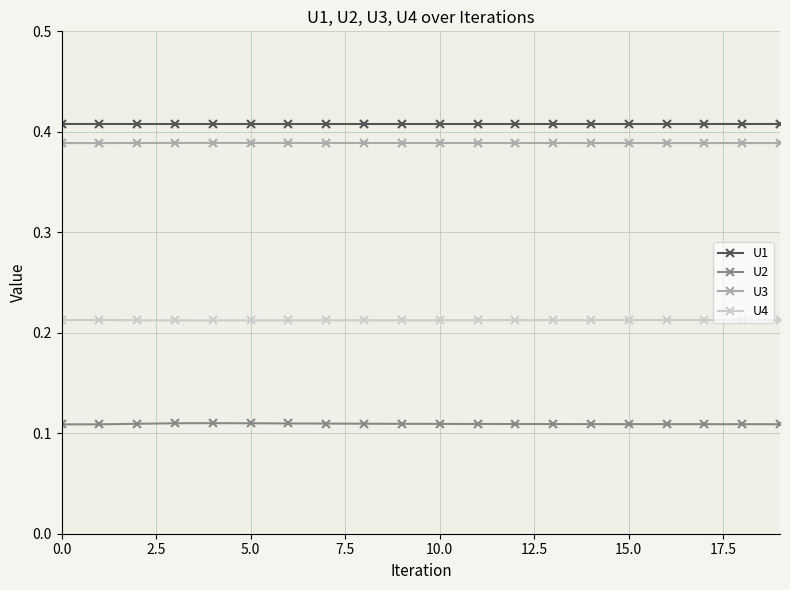

How many lines are shown in the chart?

4